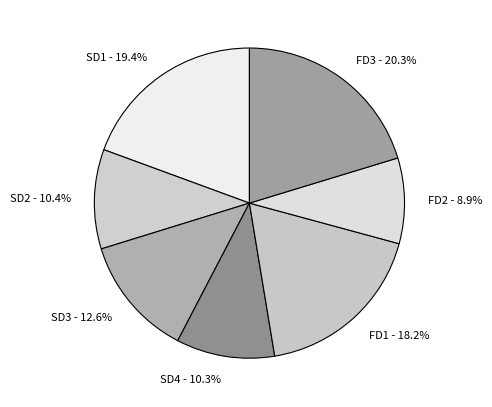

Which has a higher value, SD1 or SD2?

SD1